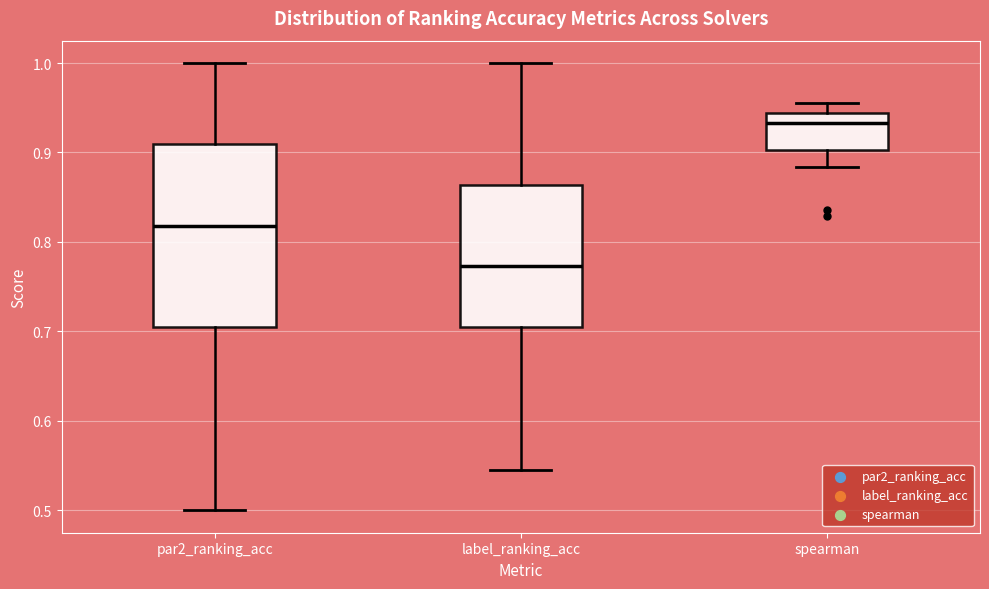

Reading left to right, transcribe this box plot: for each box, give where its median line is, the range the box spans, and where its two whiskers end, as read against the y-axis. The values are not printed on the chart, so give them approximately, as read against the axis.

par2_ranking_acc: median 0.82, box 0.70 to 0.91, whiskers 0.50 to 1.00
label_ranking_acc: median 0.77, box 0.70 to 0.86, whiskers 0.55 to 1.00
spearman: median 0.93, box 0.90 to 0.94, whiskers 0.88 to 0.96